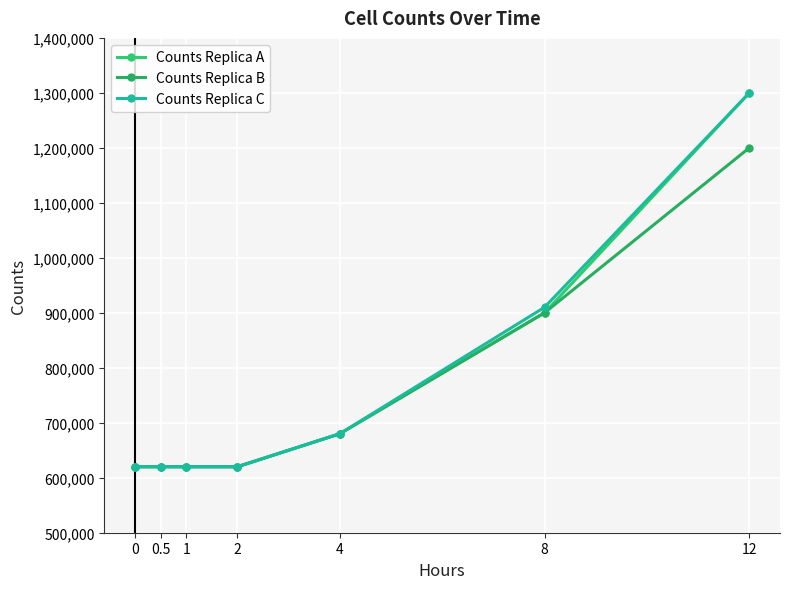

What are all the series names shown in the legend?

Counts Replica A, Counts Replica B, Counts Replica C